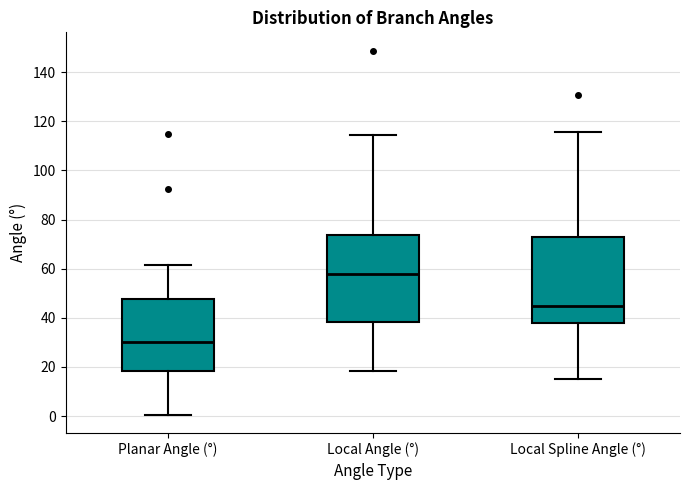

Reading left to right, transcribe this box plot: for each box, give where its median line is, the range the box spans, and where its two whiskers end, as read against the y-axis. The values are not printed on the chart, so give them approximately, as read against the axis.

Planar Angle (°): median 30, box 18 to 48, whiskers 0 to 62
Local Angle (°): median 58, box 38 to 74, whiskers 18 to 114
Local Spline Angle (°): median 44, box 38 to 72, whiskers 14 to 116